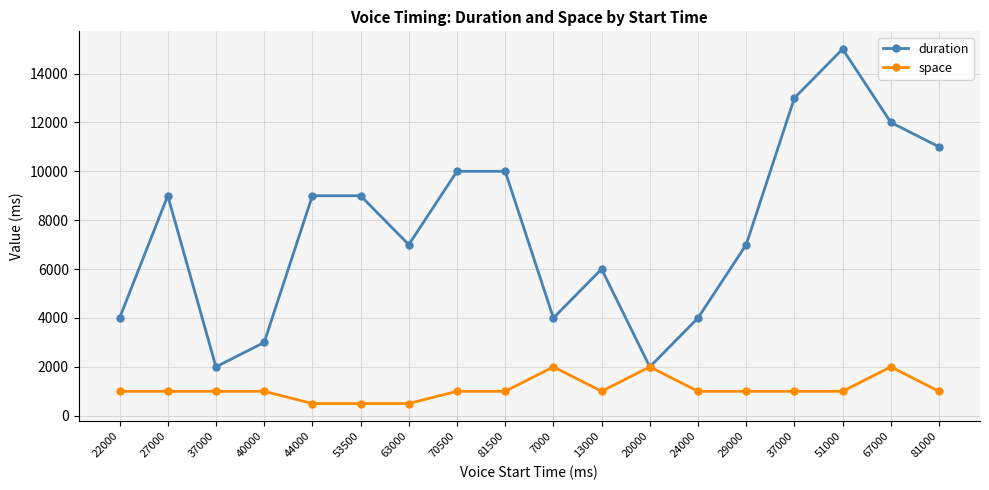

What is the sum of all duration values?

137000